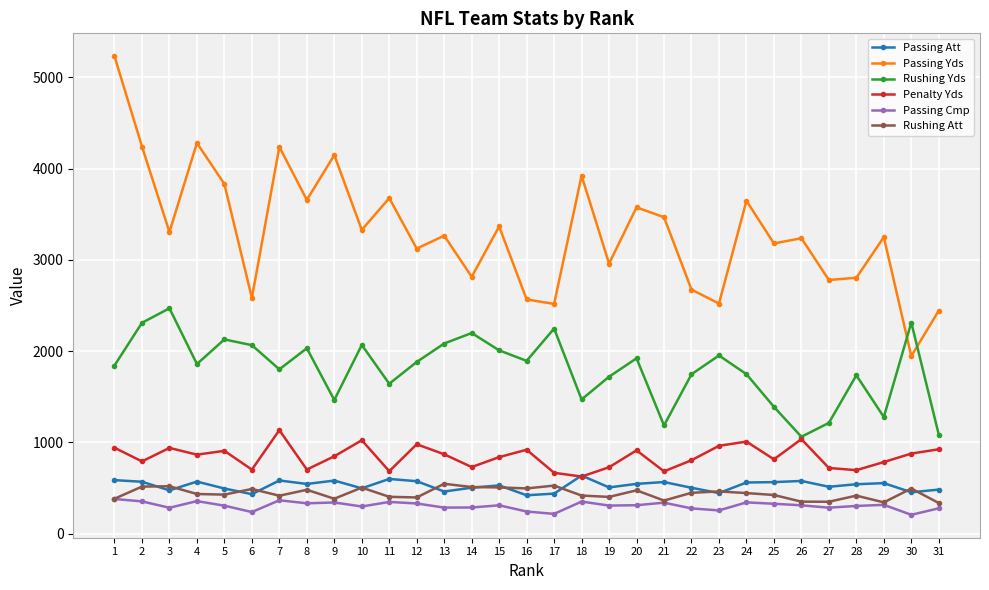

What are all the series names shown in the legend?

Passing Att, Passing Yds, Rushing Yds, Penalty Yds, Passing Cmp, Rushing Att